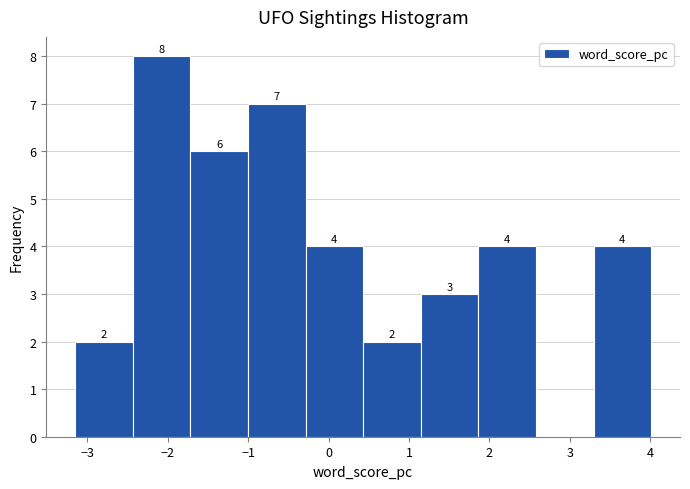

Over which range of the x-axis is the bar tallest?

-2.4 to -1.7